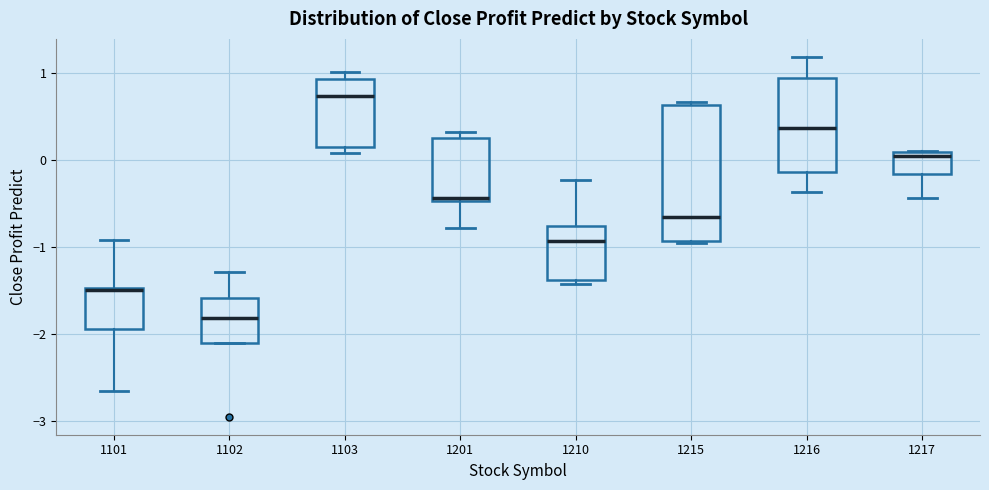

Which box's median line is the highest?

1103